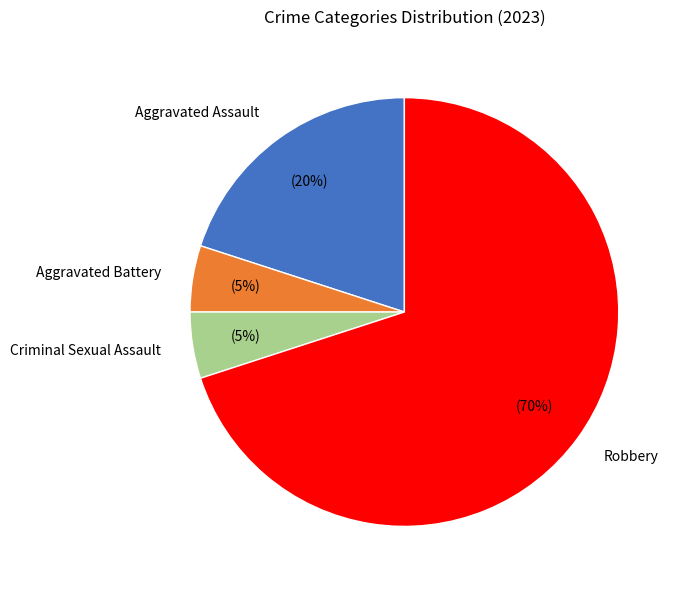

Which has a higher value, Criminal Sexual Assault or Robbery?

Robbery